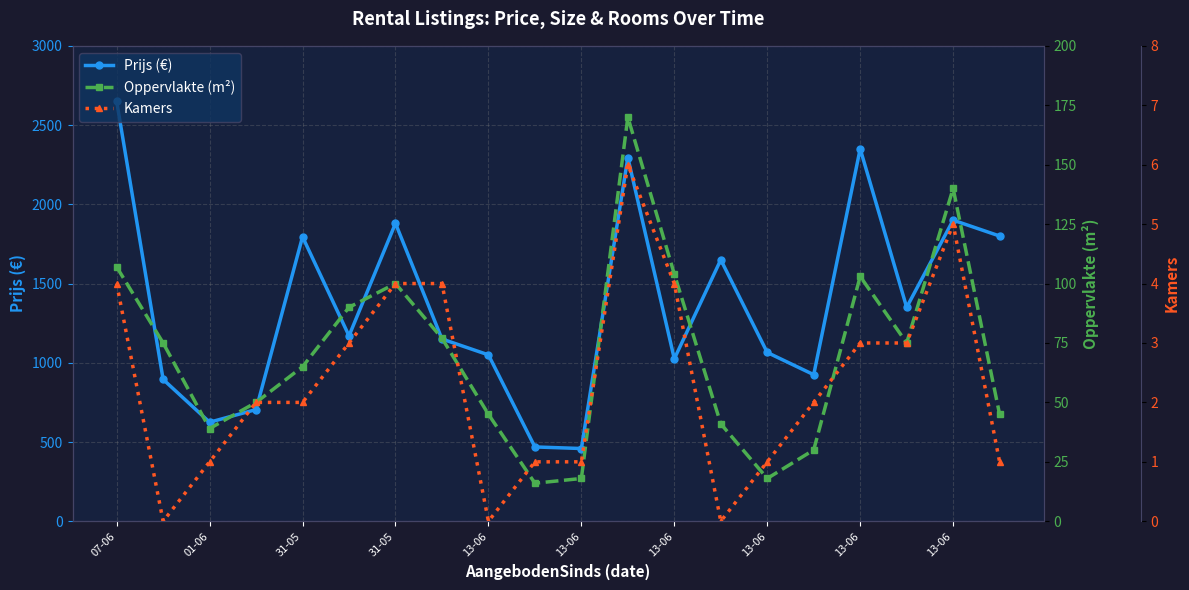

Which series changed the most between 13-06 and 13?

Prijs (€)